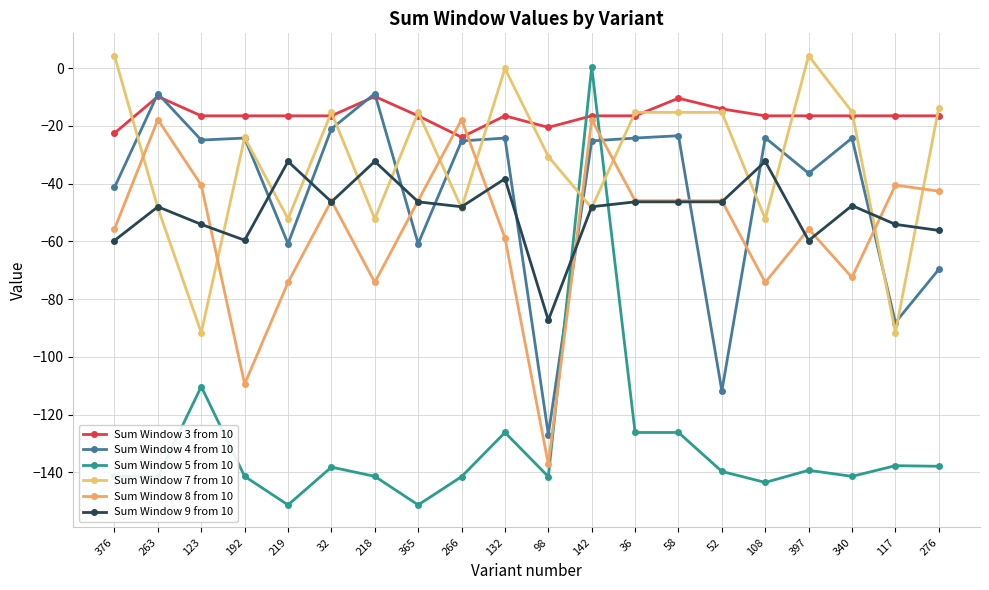

Count the number of data series in this chart.

6